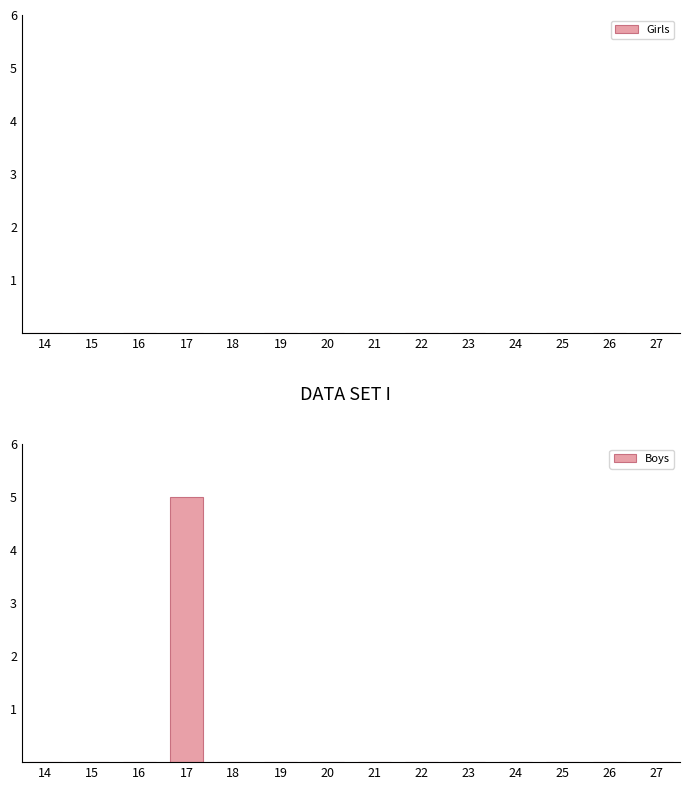

Reading left to right, list all the values displayed in this chart.

14=0	15=0	16=0	17=5	18=0	19=0	20=0	21=0	22=0	23=0	24=0	25=0	26=0	27=0